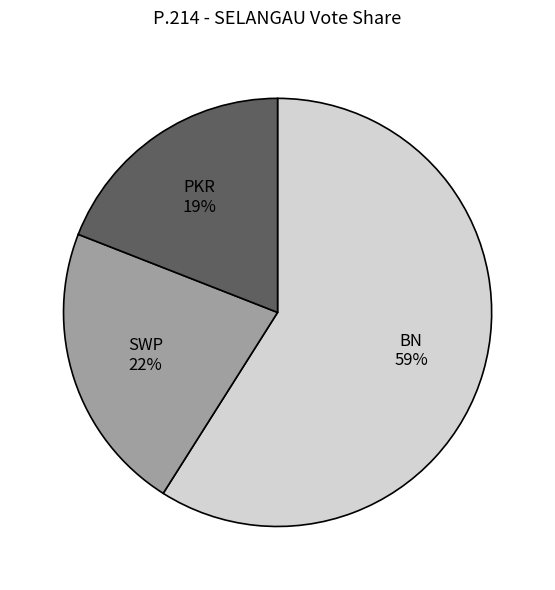

Combined, do BN and SWP account for over 50%?

Yes